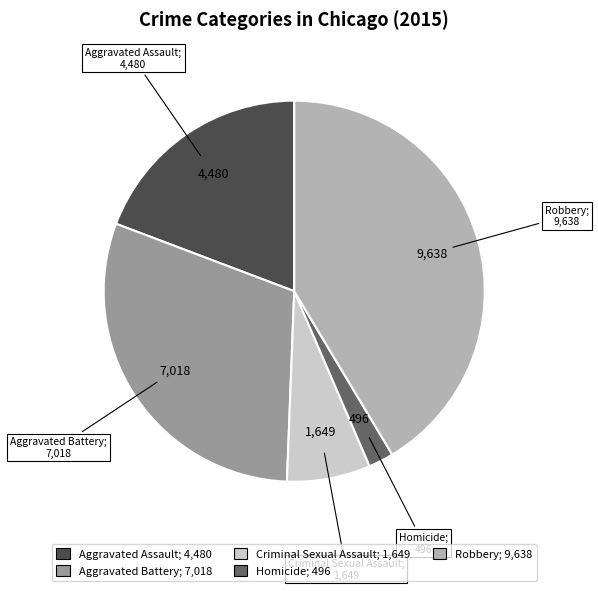

Does any single category account for the majority?

No